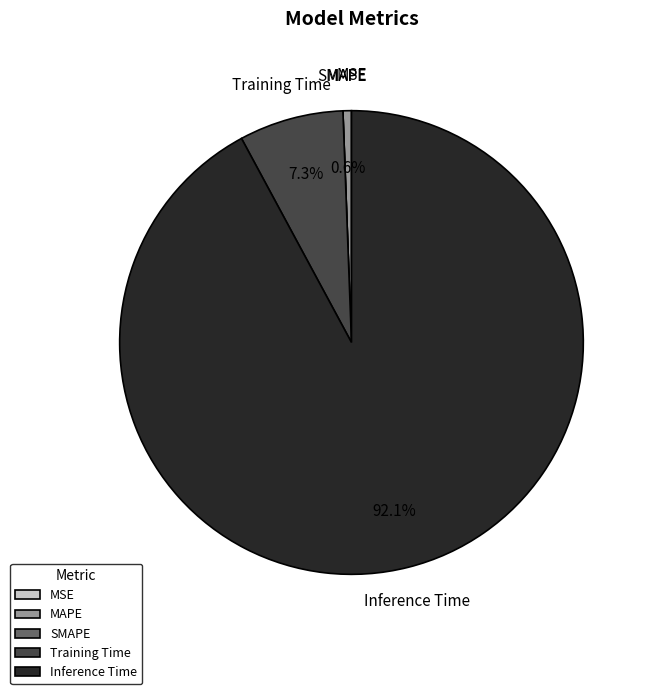

Which category has the biggest portion of the pie?

Inference Time